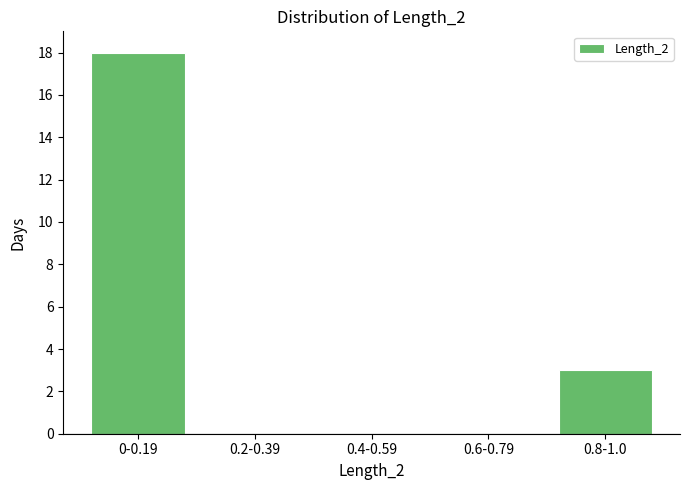

Reading left to right, extract all data points from this chart.

0-0.19=18	0.2-0.39=0	0.4-0.59=0	0.6-0.79=0	0.8-1.0=3